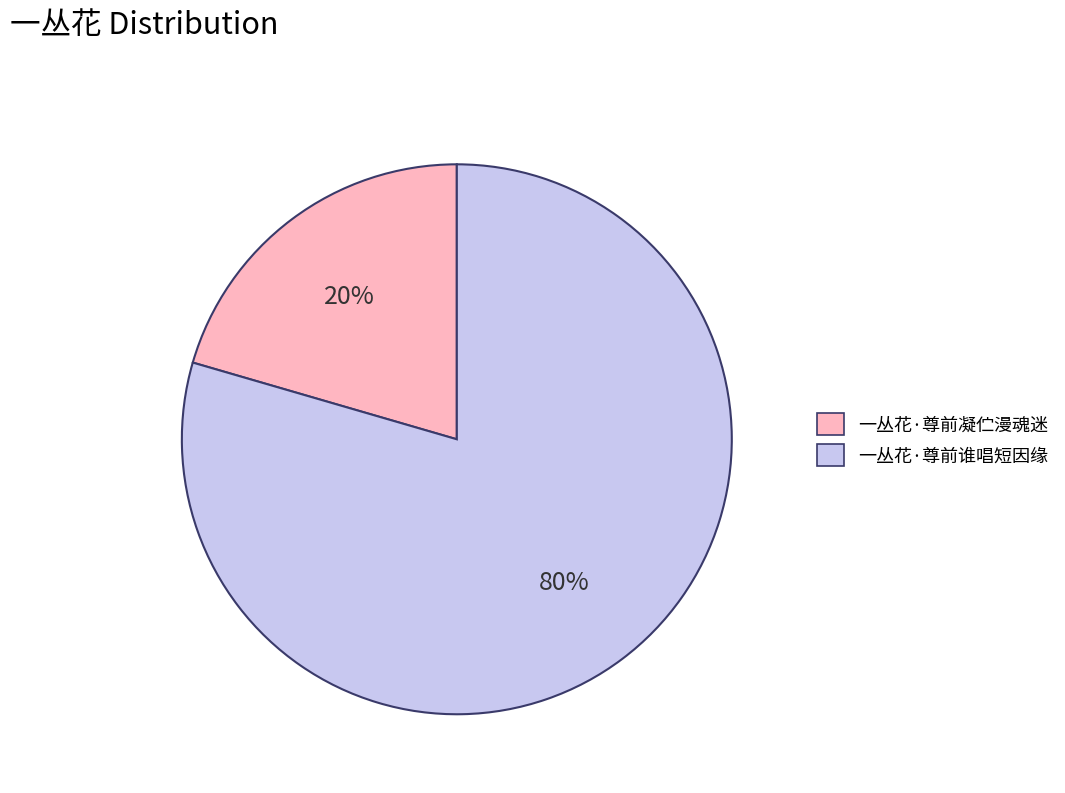

Which slice is the largest?

一丛花·尊前谁唱短因缘